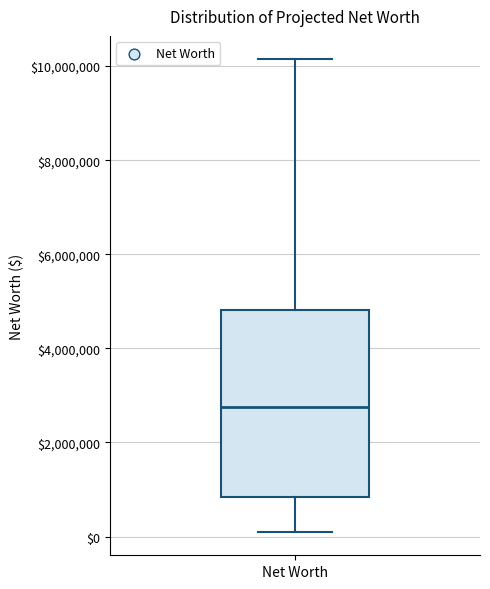

Read this box plot against the y-axis: the position of the median line, the range covered by the box, and the ends of both whiskers. The values are not printed on the chart, so give them approximately, as read against the axis.

median 2800000, box 800000 to 4800000, whiskers 200000 to 10200000